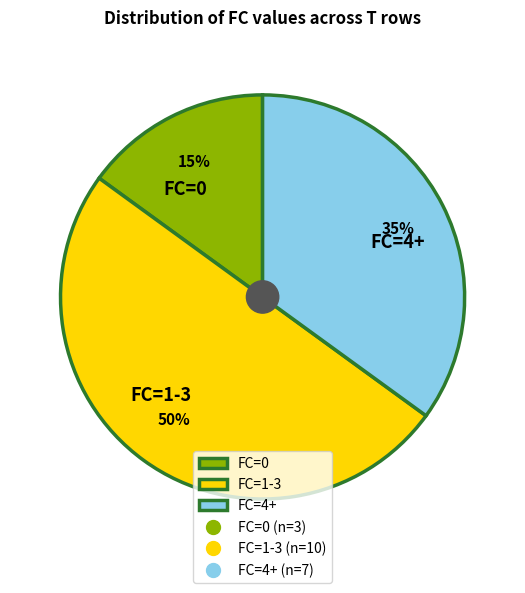

What percentage is the FC=1-3 slice, to the nearest percent?

50%